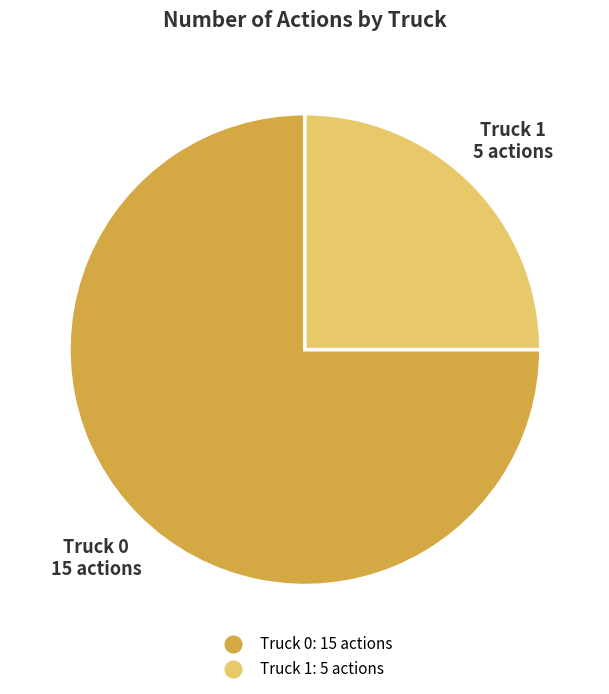

Approximately how many times larger is the value at Truck 0 compared to Truck 1?

3.0